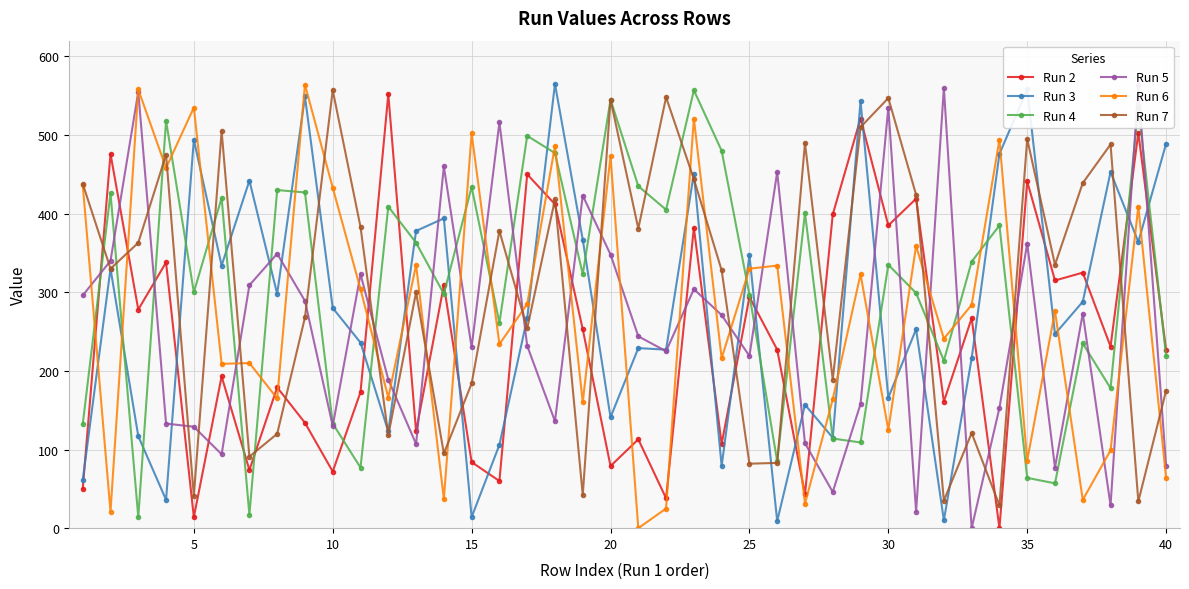

At how many categories does at least one series exceed 154?

40